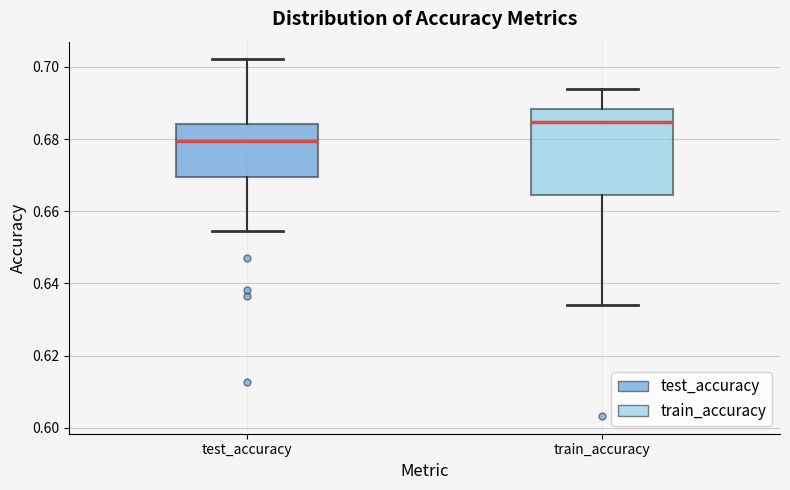

Where is the upper edge of the box for train_accuracy on the y-axis? The values are not printed on the chart, so give them approximately, as read against the axis.

0.688